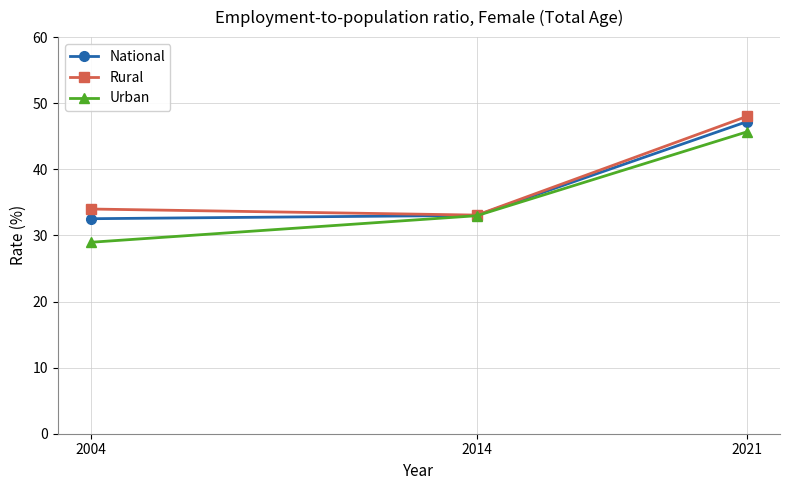

At which category is the sum across all series the highest?

2021